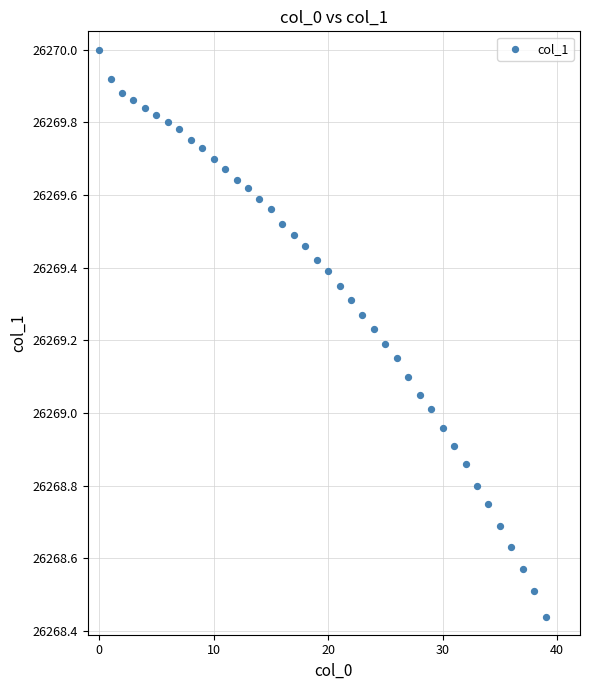

What is the range of Y values (max minus min)?

1.6